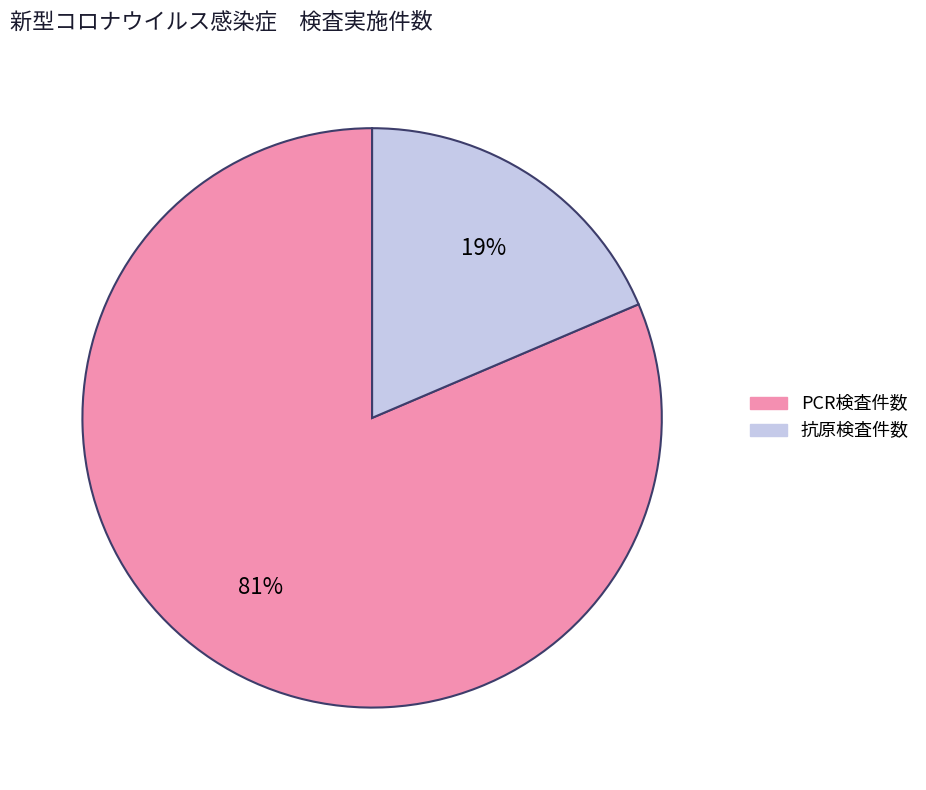

To the nearest percent, what is the average slice percentage?

50%